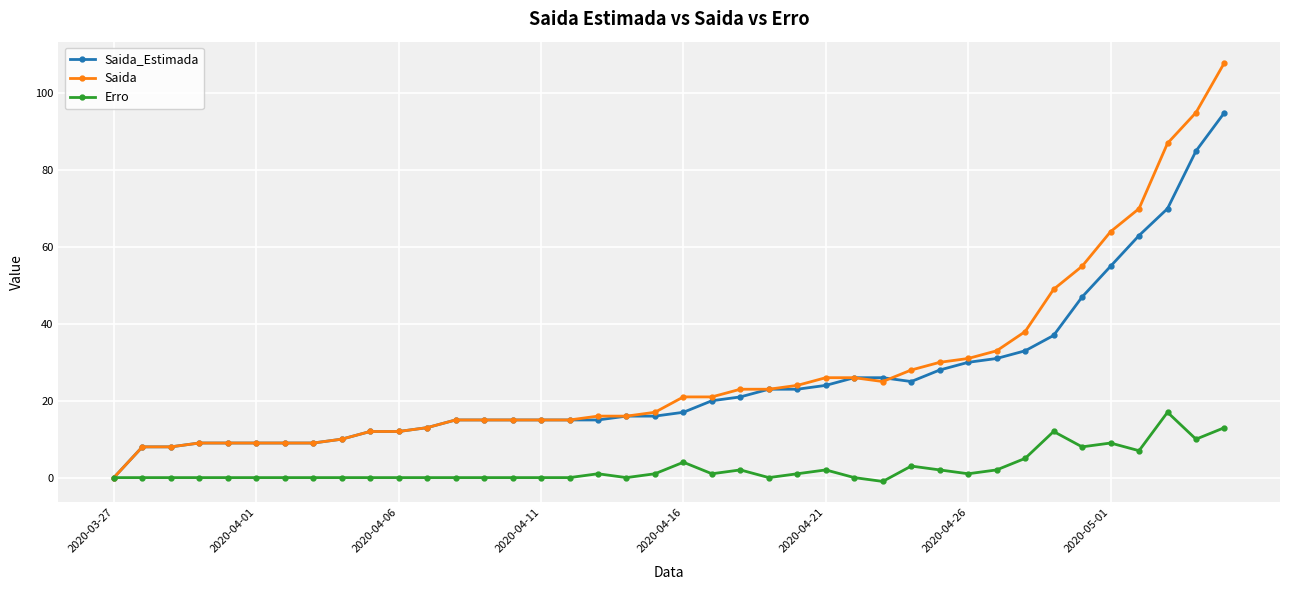

What is the greatest value displayed?

108